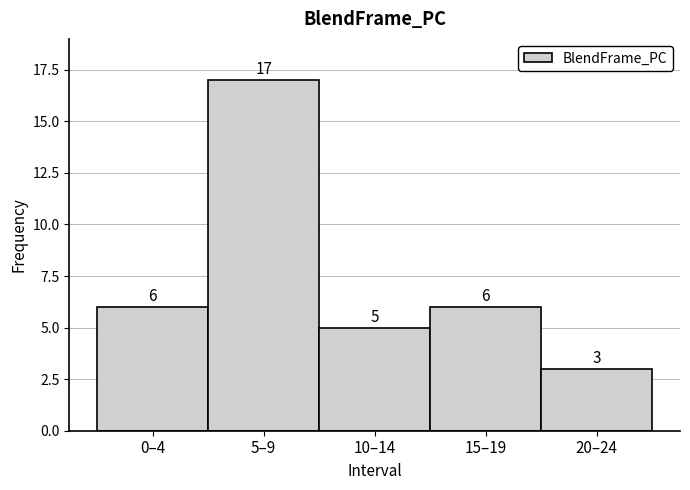

Reading left to right, transcribe all the data shown in this chart.

0–4=6	5–9=17	10–14=5	15–19=6	20–24=3